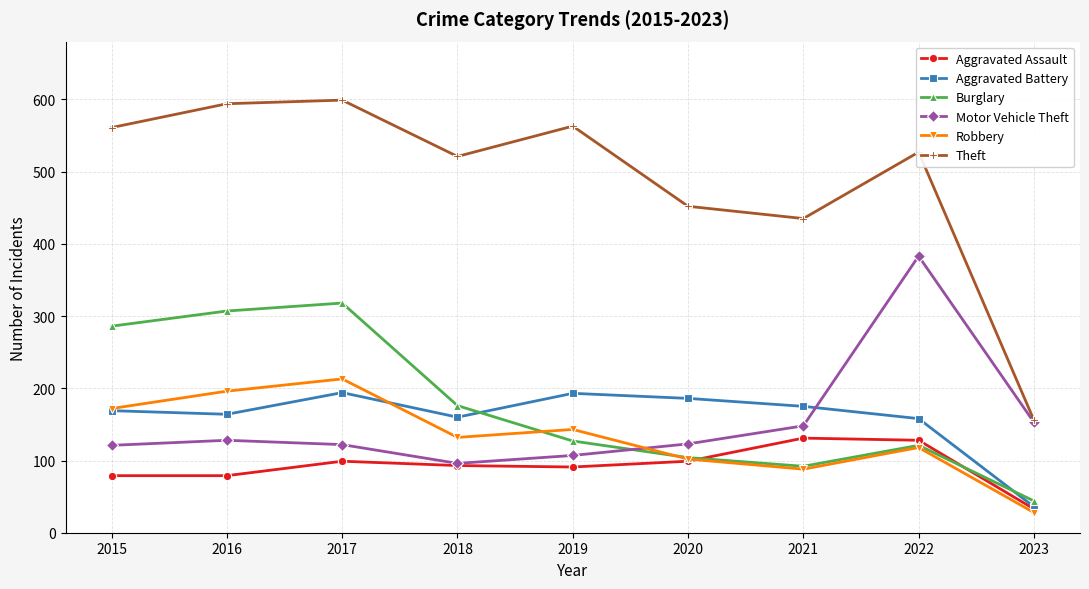

What is the value of the Aggravated Battery point at the 4th from the left?

160